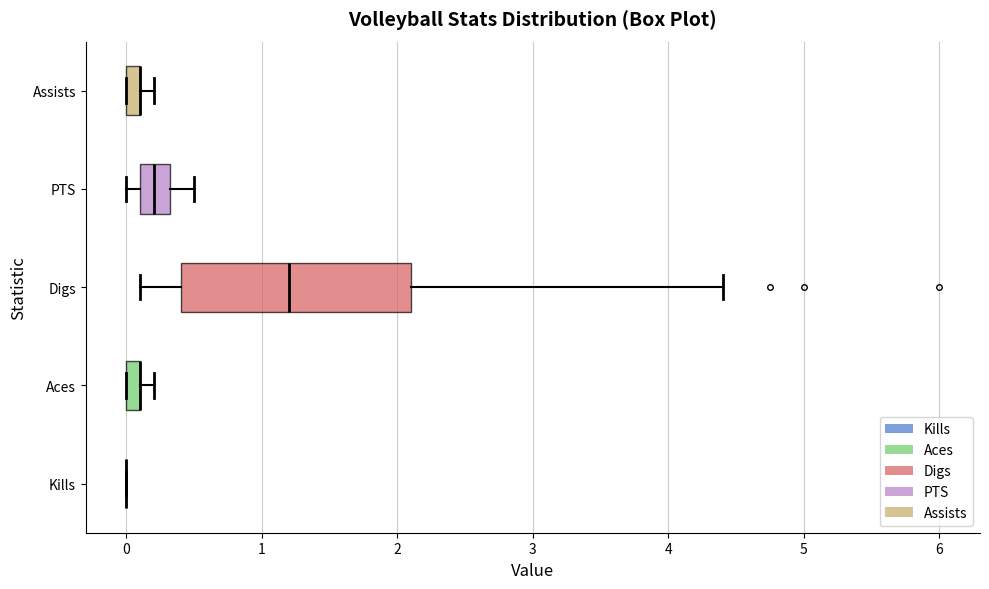

Which box is the widest, from its left edge to its right edge?

Digs